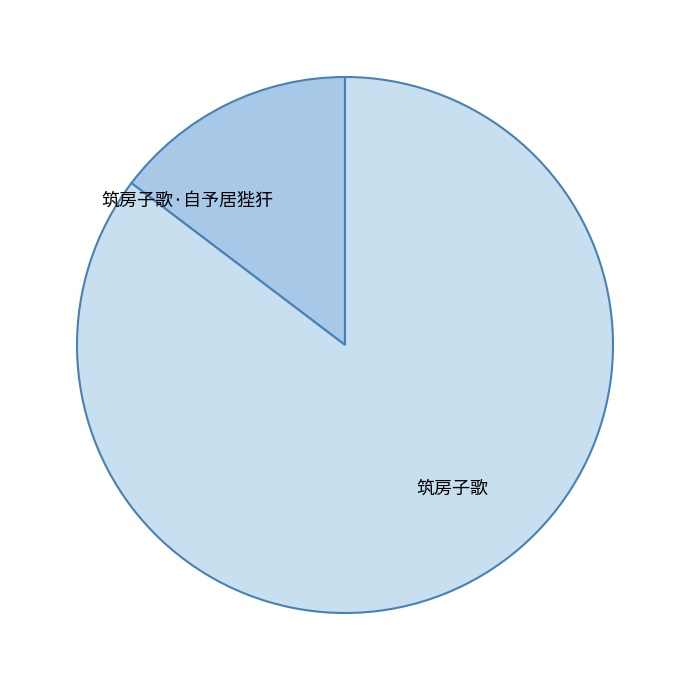

Does any single category account for the majority?

Yes